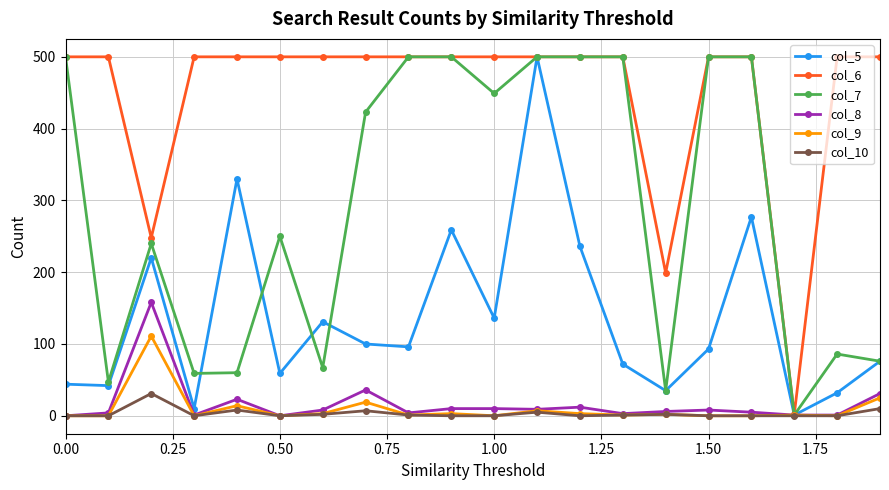

What is the value of the col_8 point at the 11th from the left?

10